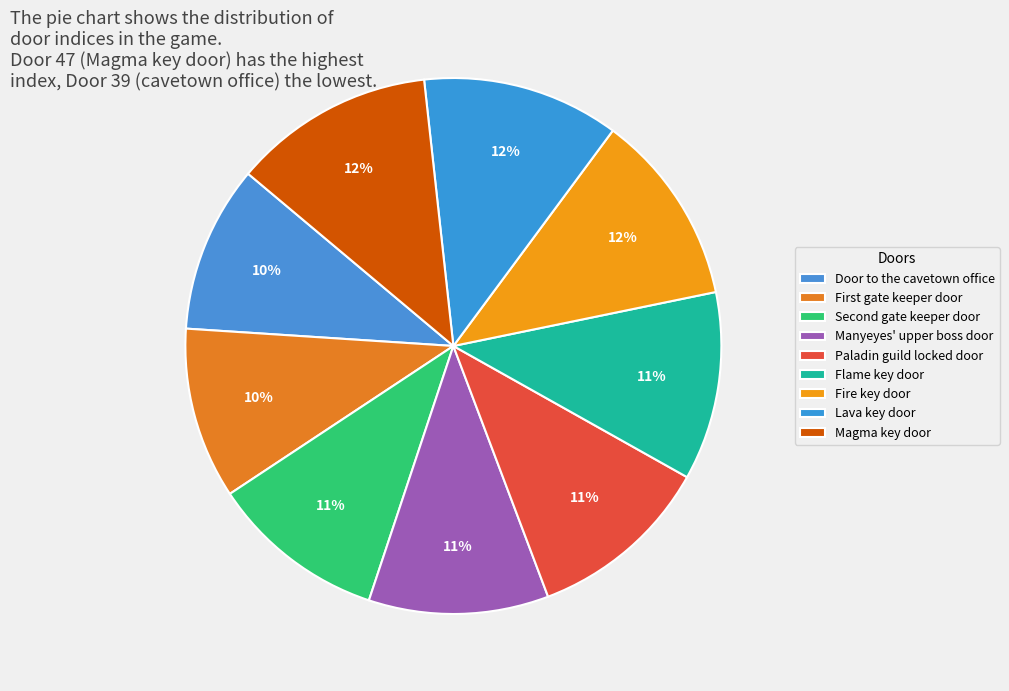

The Door to the cavetown office slice represents 1% of the pie. True or false?

False